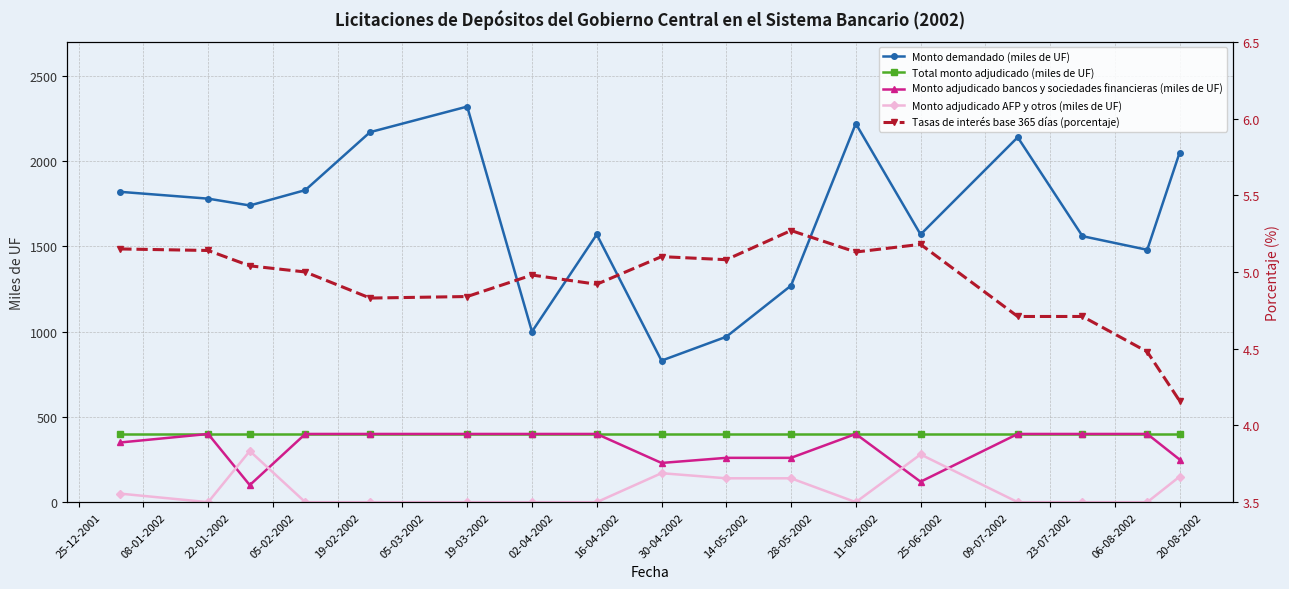

What is the minimum value for Monto adjudicado bancos y sociedades financieras (miles de UF)?

100